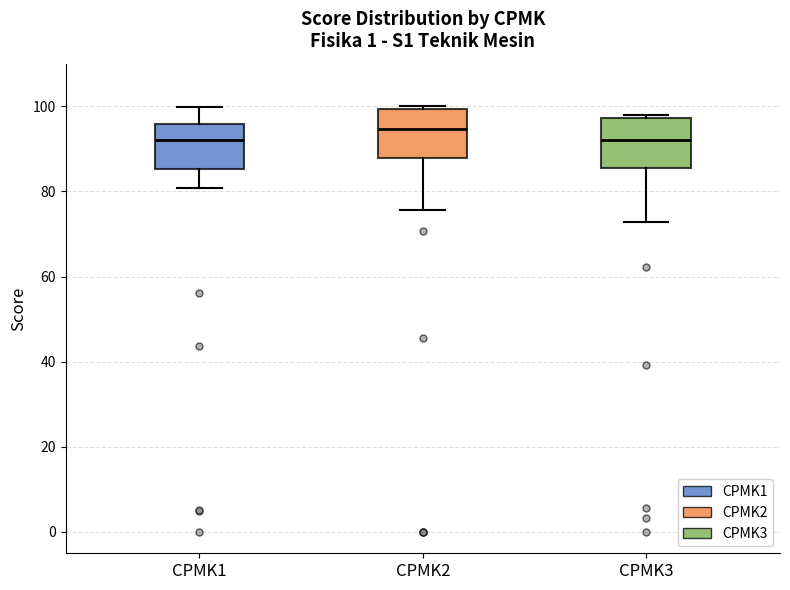

Reading left to right, transcribe this box plot: for each box, give where its median line is, the range the box spans, and where its two whiskers end, as read against the y-axis. The values are not printed on the chart, so give them approximately, as read against the axis.

CPMK1: median 92, box 86 to 96, whiskers 80 to 100
CPMK2: median 94, box 88 to 100, whiskers 76 to 100 (just above the box's upper edge)
CPMK3: median 92, box 86 to 98, whiskers 72 to 98 (just above the box's upper edge)